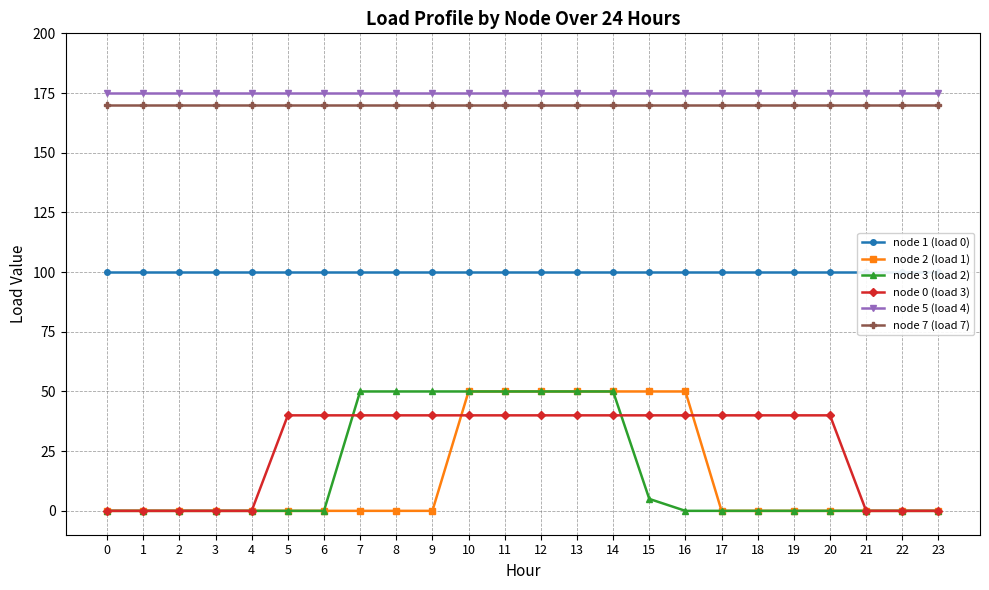

The node 0 (load 3) series shows 40 at 7. True or false?

True